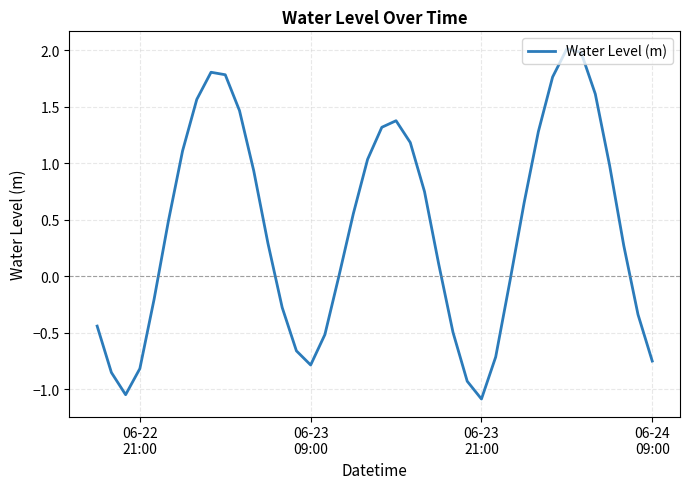

What is the difference between the maximum and minimum values?

3.1